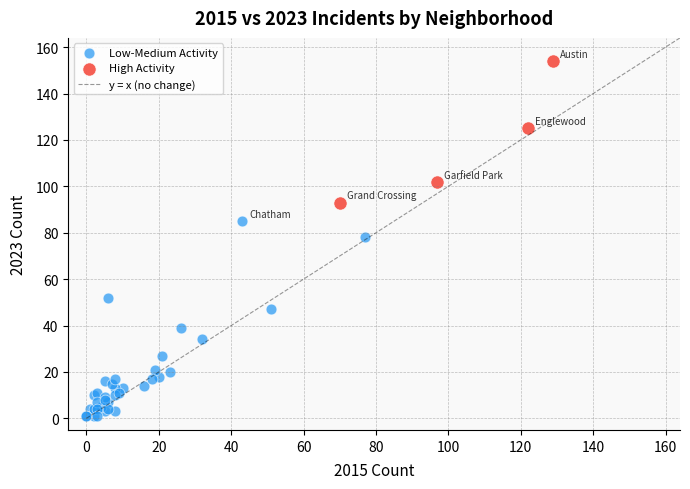

Which series has the largest Y range (max minus min)?

Low-Medium Activity